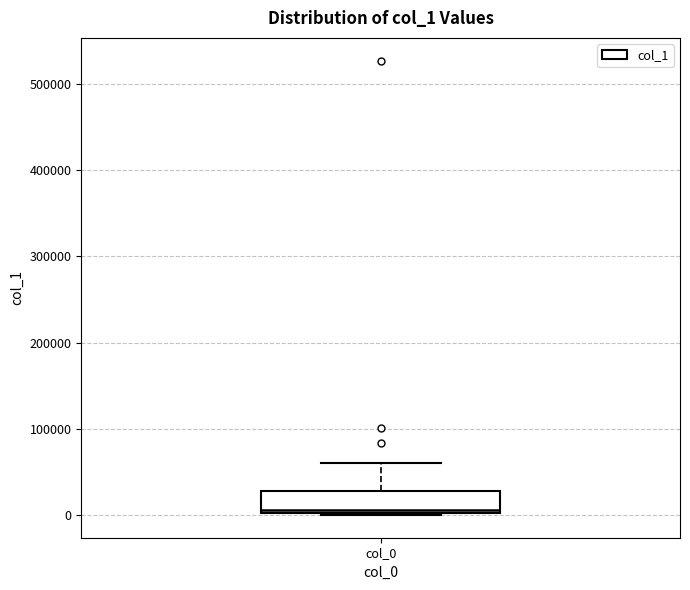

Read this box plot against the y-axis: the position of the median line, the range covered by the box, and the ends of both whiskers. The values are not printed on the chart, so give them approximately, as read against the axis.

median 10000, box 0 to 30000, whiskers 0 to 60000